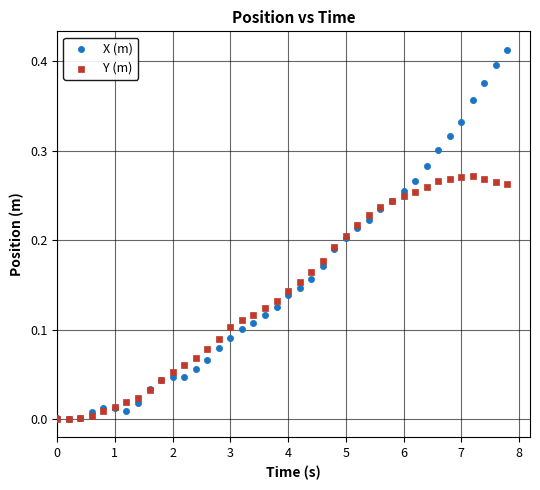

What are all the series names shown in the legend?

X (m), Y (m)